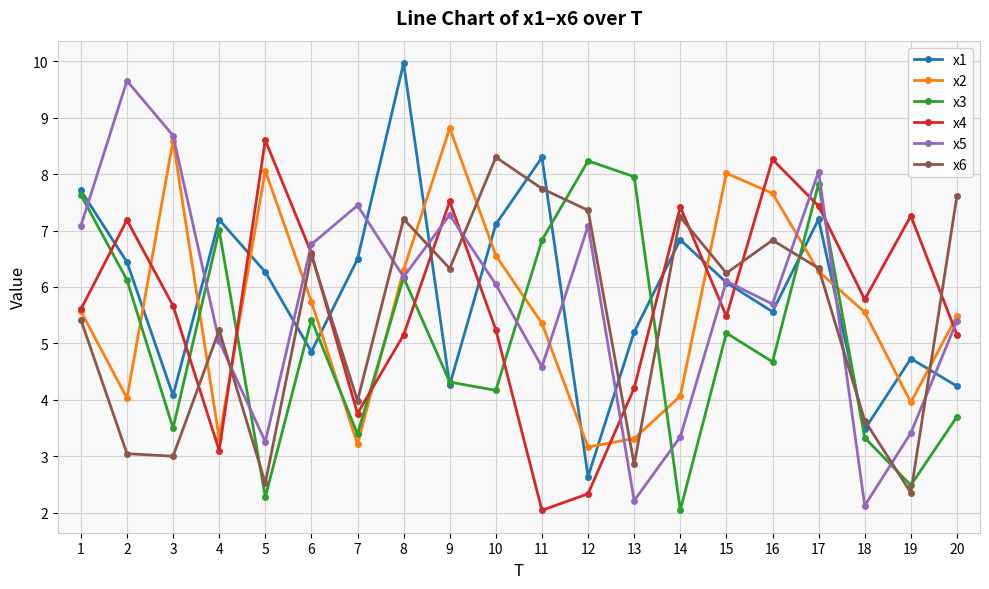

In x1, how many points are higher than both neighbors (excluding endpoints)?

6